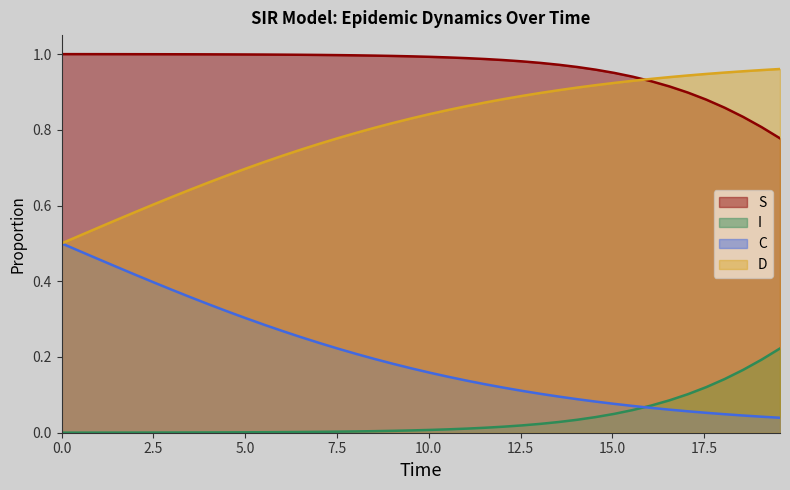

True or false: S and C intersect in this chart.

False